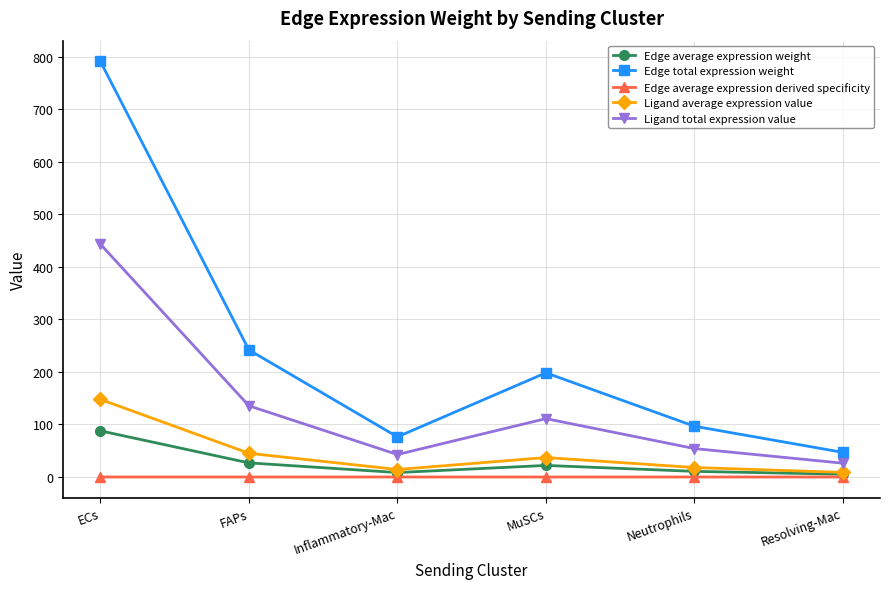

At which category is the sum across all series the highest?

ECs